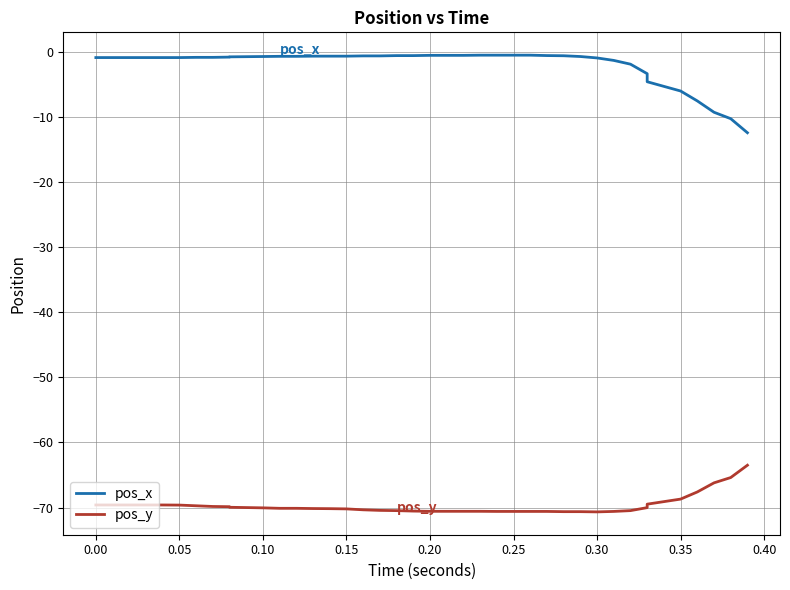

True or false: pos_y and pos_x cross at least once.

False